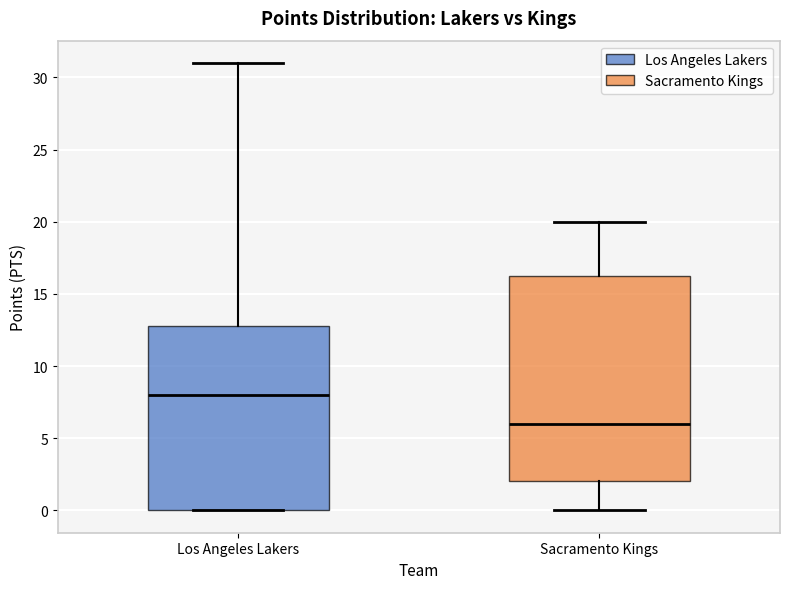

Reading left to right, read every box against the y-axis: the position of its median line, the range the box covers, and the ends of its whiskers. The values are not printed on the chart, so give them approximately, as read against the axis.

Los Angeles Lakers: median 8.0, box 0.0 to 13.0, whiskers 0.0 to 31.0
Sacramento Kings: median 6.0, box 2.0 to 16.5, whiskers 0.0 to 20.0